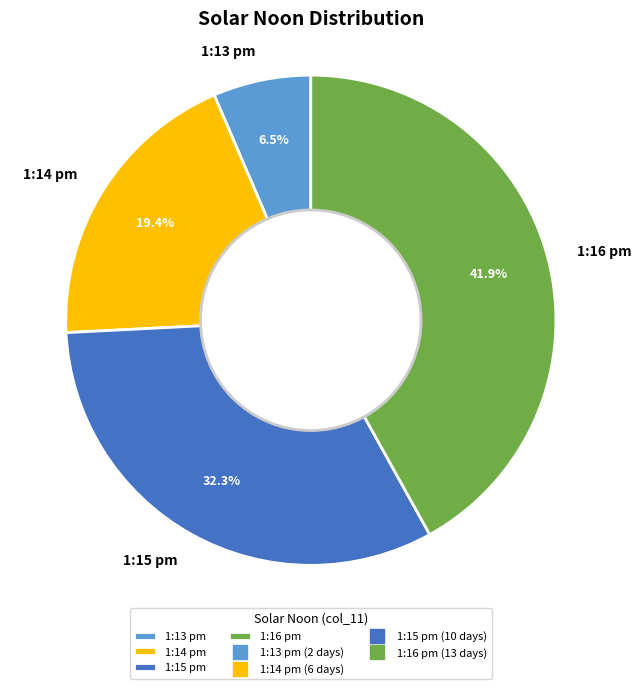

Which category has the smallest portion of the pie?

1:13 pm